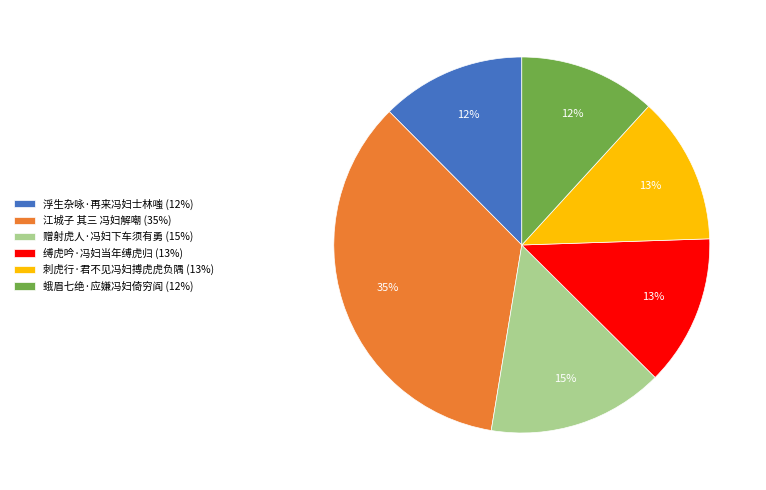

The 赠射虎人·冯妇下车须有勇 slice represents 15% of the pie. True or false?

True